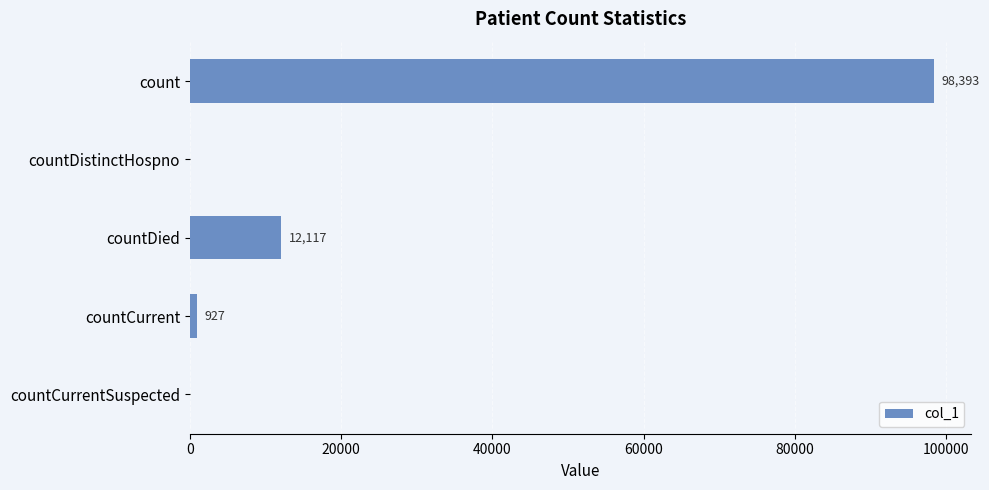

Is it true that the value at countDistinctHospno is 0?

True